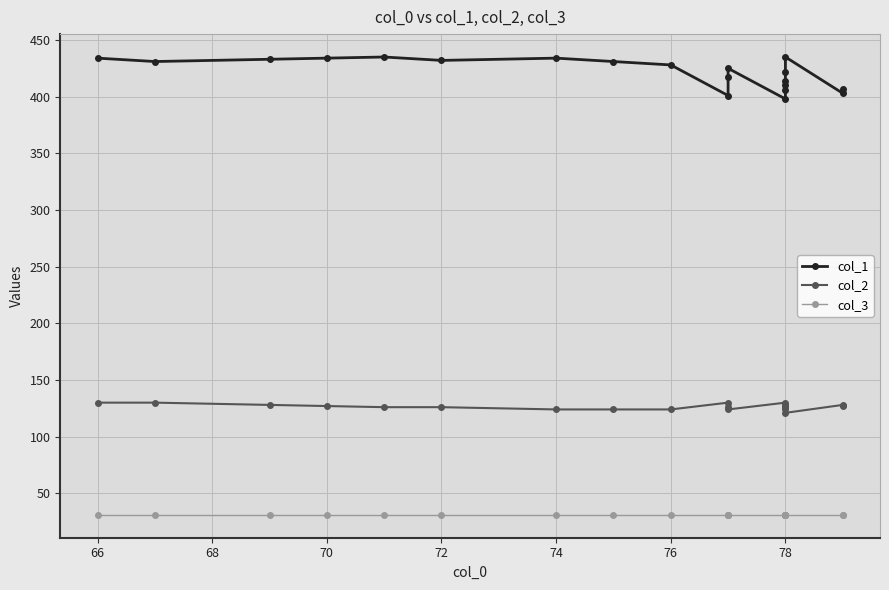

What is the maximum value for col_3?

31